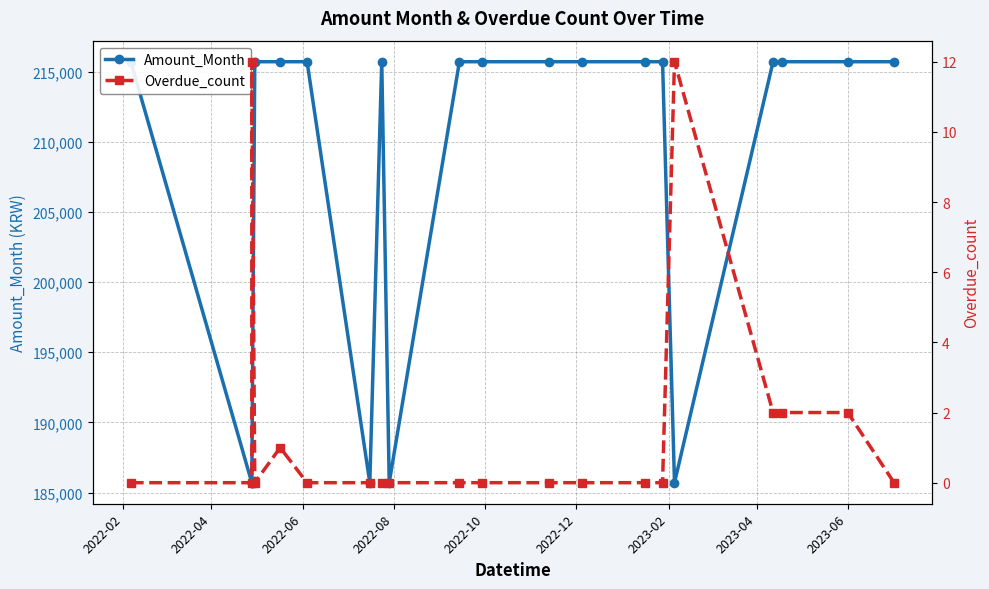

What is the difference between the maximum and second lowest values in the Amount_Month series?

30000